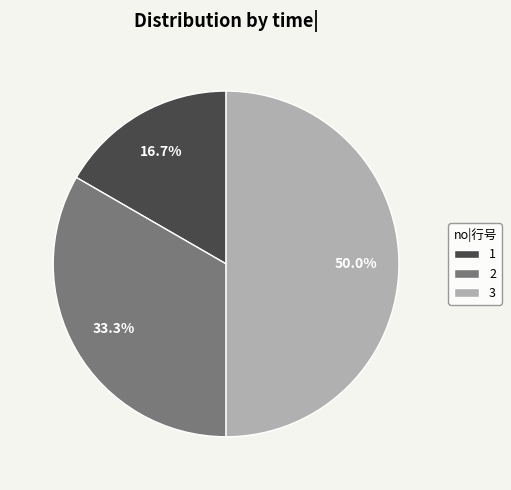

Which slice is the smallest?

1